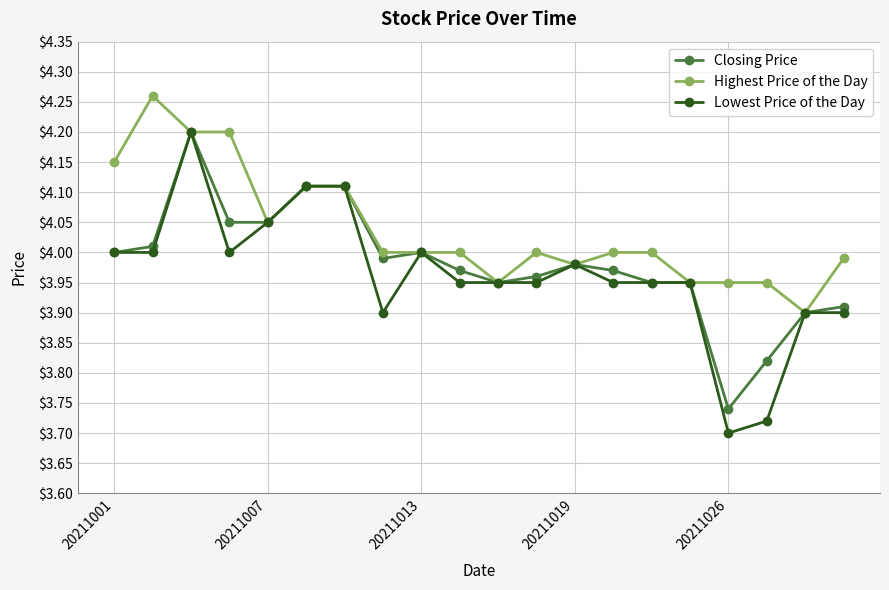

Which series has the largest total across all categories?

Highest Price of the Day